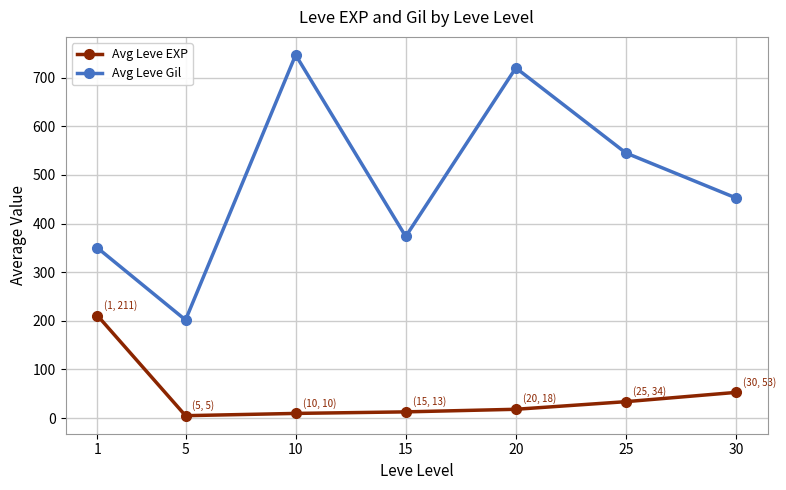

Read the Avg Leve EXP value at 30.

52.8